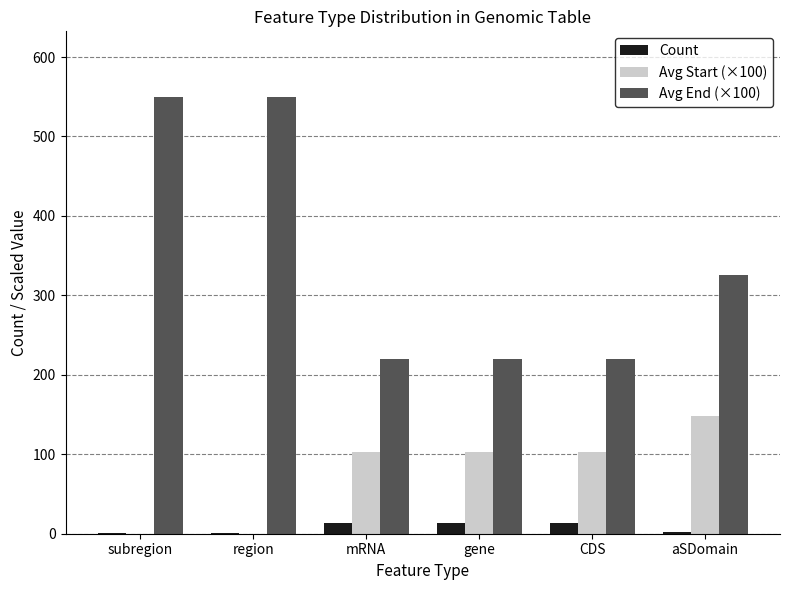

Is it true that Avg Start (×100) equals 41.7 at aSDomain?

False